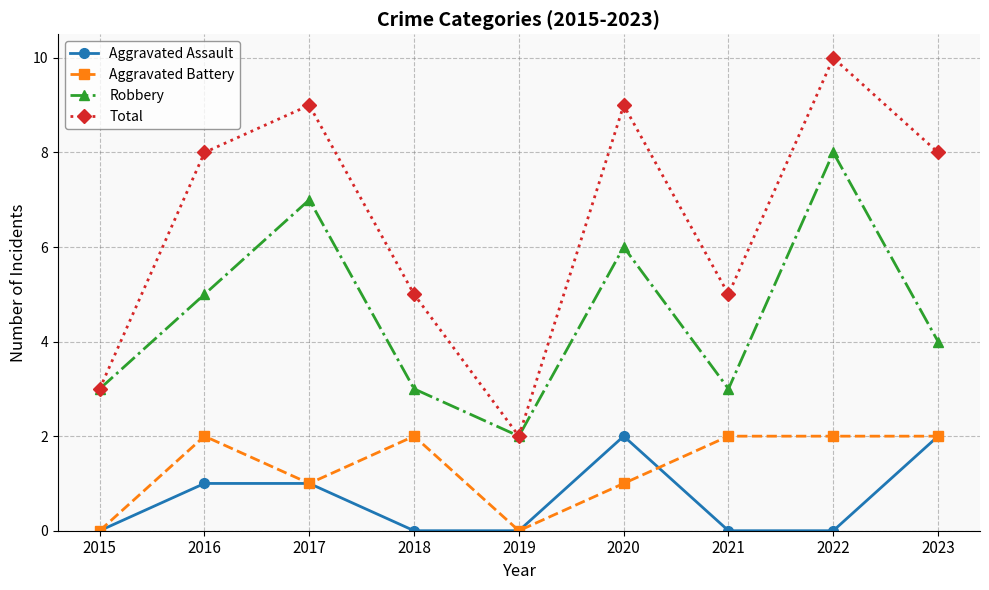

Does the chart have visible grid lines?

Yes